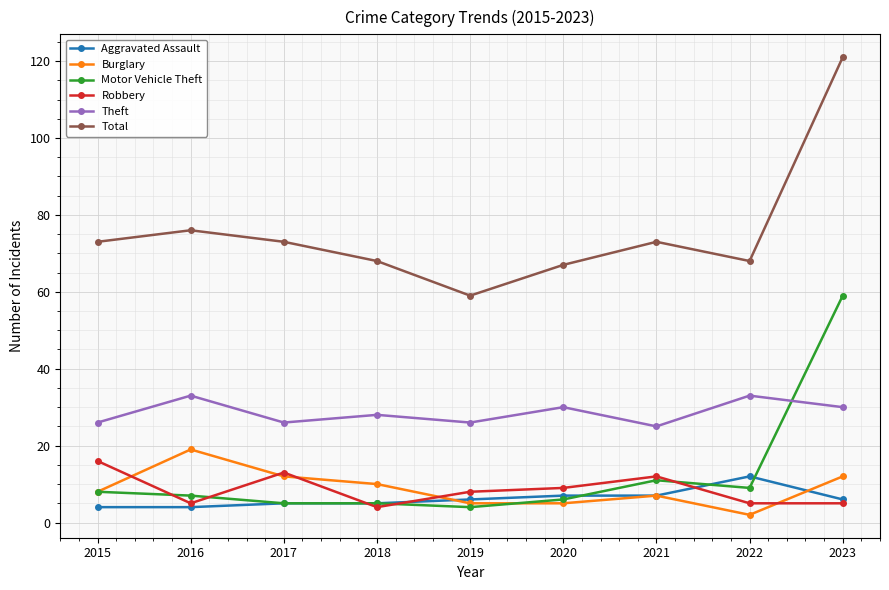

Read the Burglary value at 2015.

8